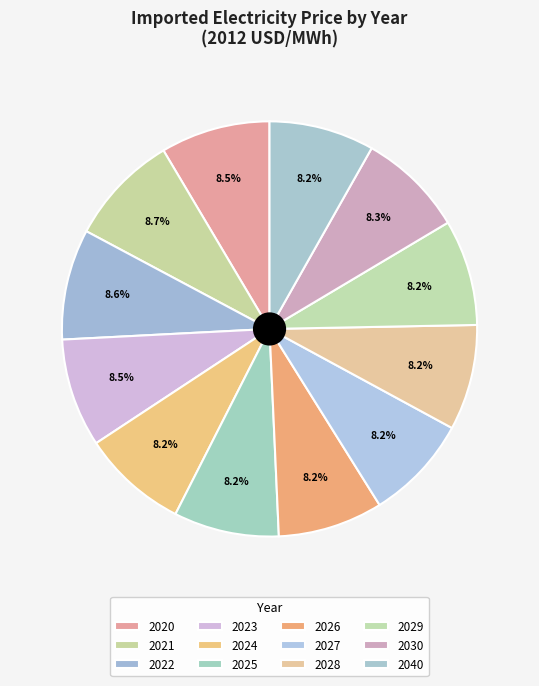

What is the smallest slice in the pie chart?

2026